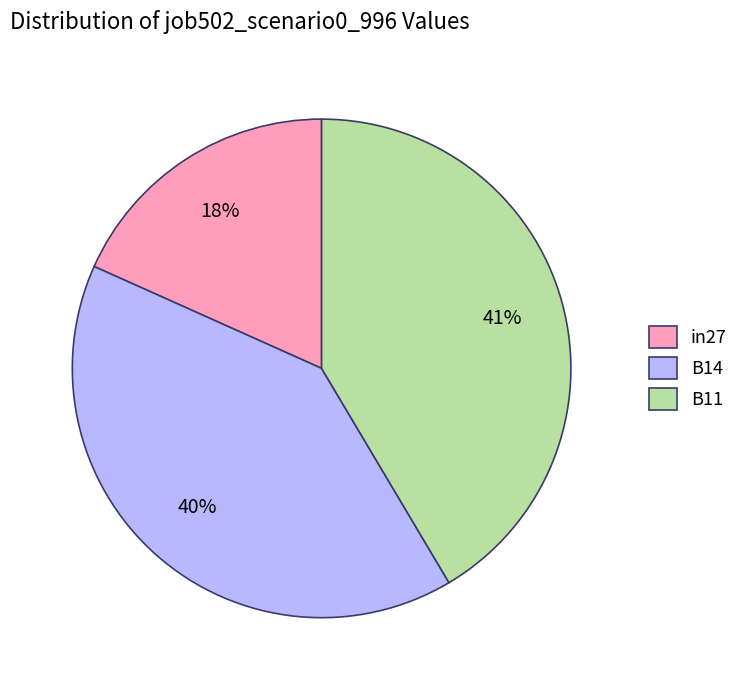

How many slices are in this pie chart?

3